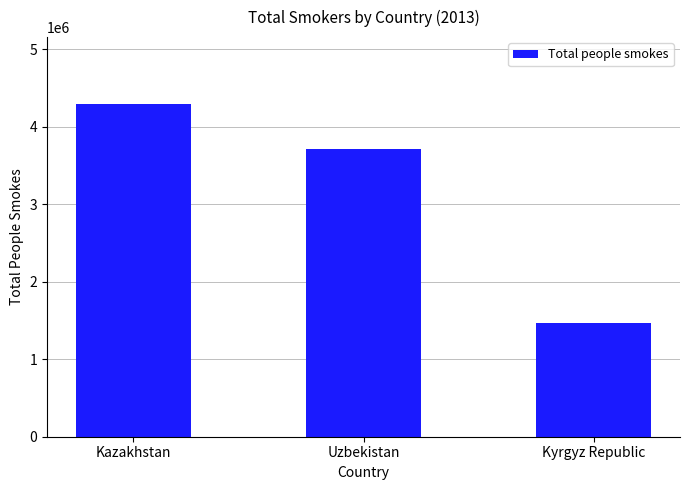

Reading right to left, transcribe all the data shown in this chart.

1463463	3708640	4295625